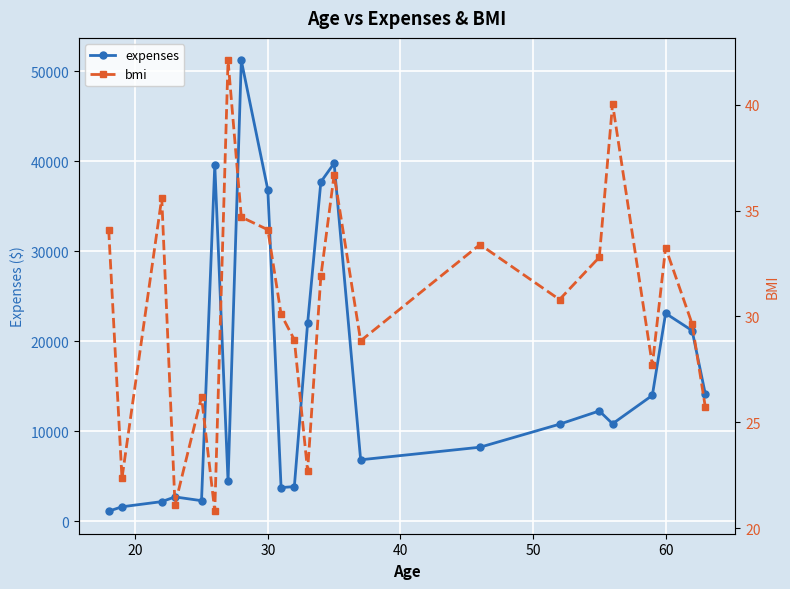

True or false: expenses has more than 2 points higher than both neighbors.

True